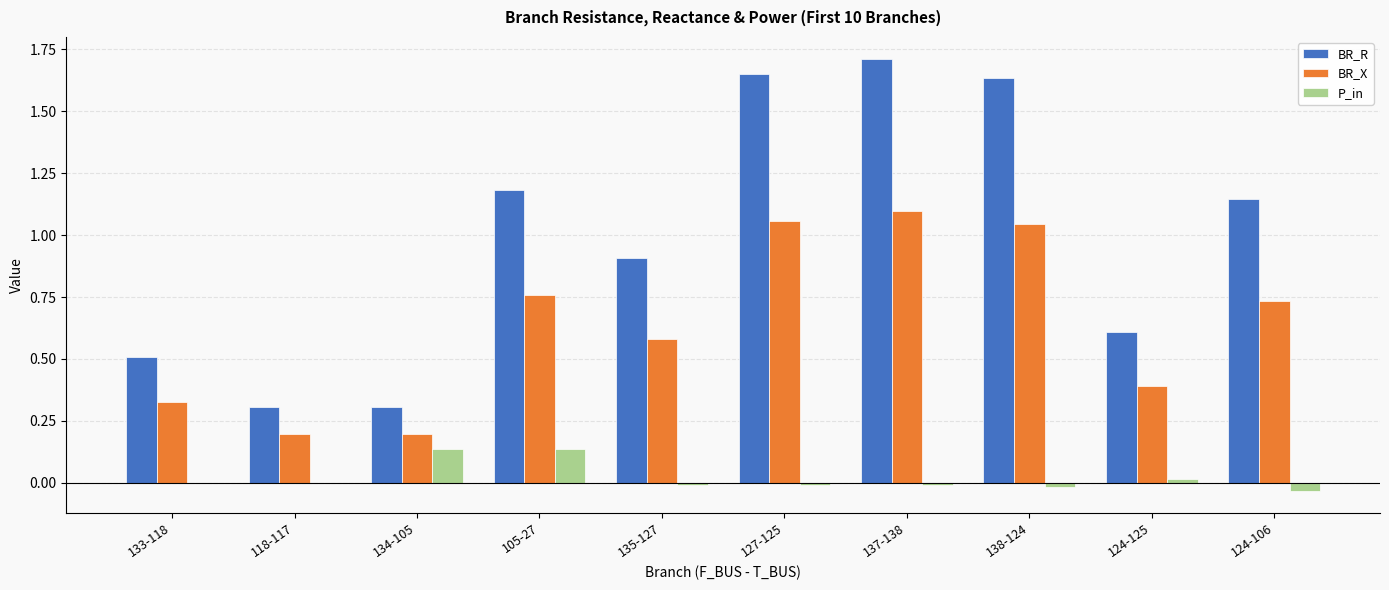

Is the value of BR_R at 133-118 greater than the value of BR_X at 138-124?

No